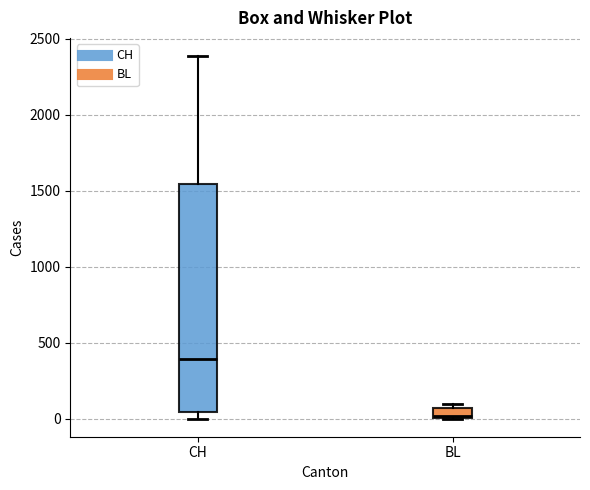

Comparing the boxes themselves (not the whiskers), which one is the tallest?

CH